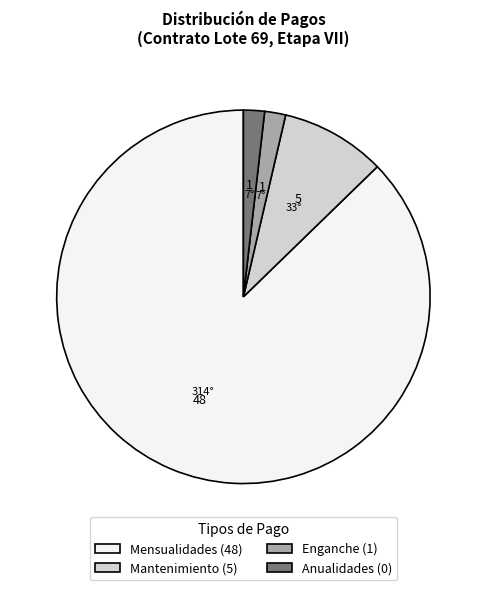

Between Mantenimiento (5) and Mensualidades (48), which is larger?

Mensualidades (48)